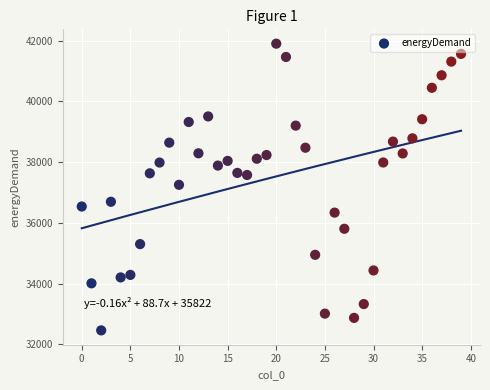

How many points are shown in the scatter plot?

40